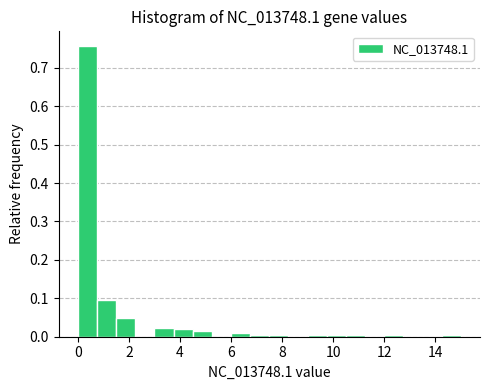

Around what value on the x-axis is the tallest bar? Give the approximate position of its centre, as read against the axis.

0.4